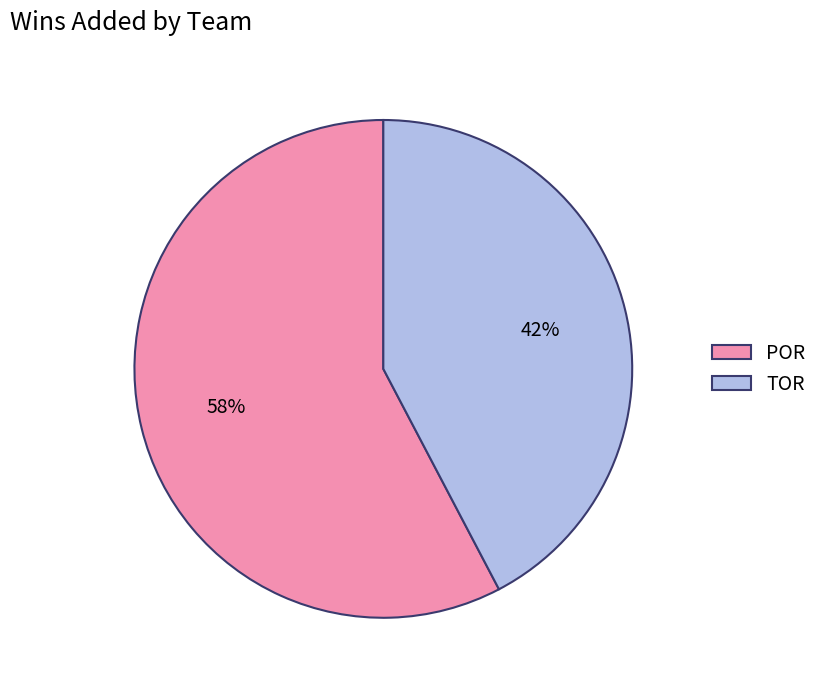

To the nearest percent, what portion does POR represent?

58%